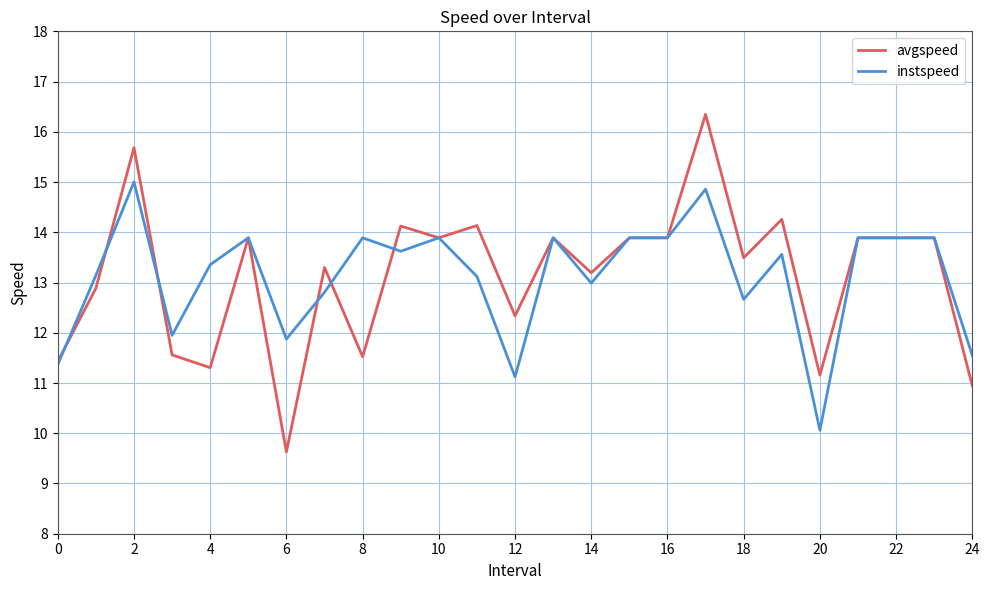

Which series has the widest spread of values?

avgspeed